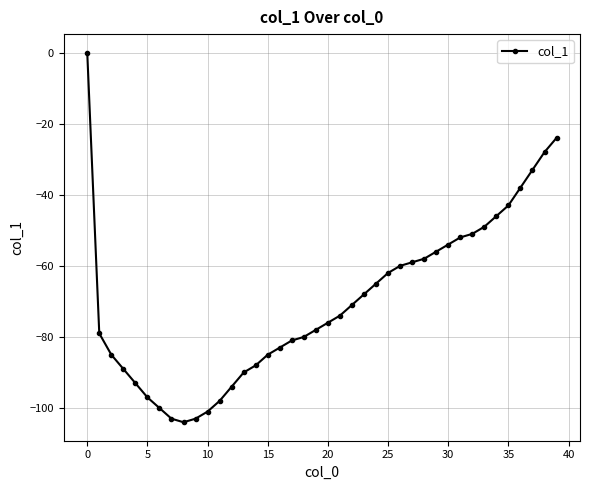

Does the chart display data point markers on the line(s)?

Yes